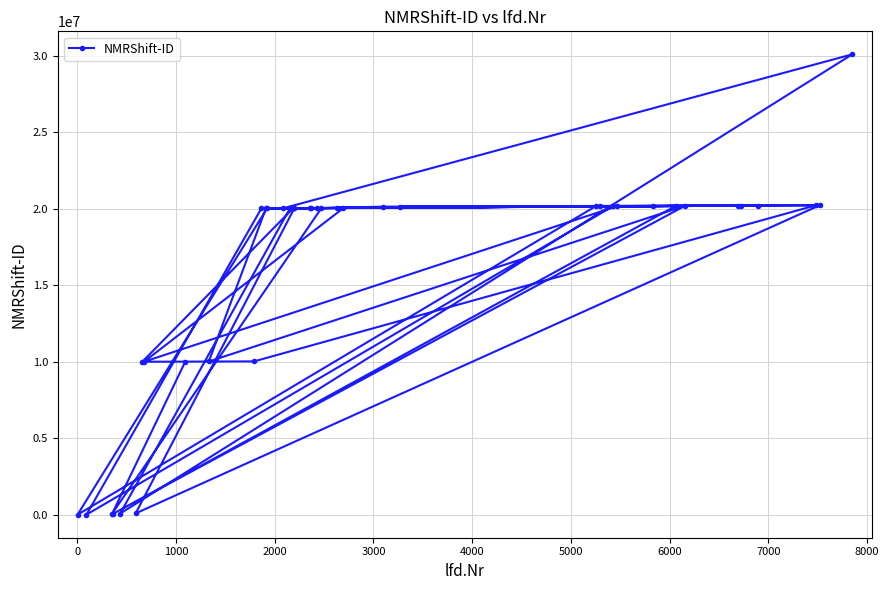

What is the maximum value shown in the chart?

30100648